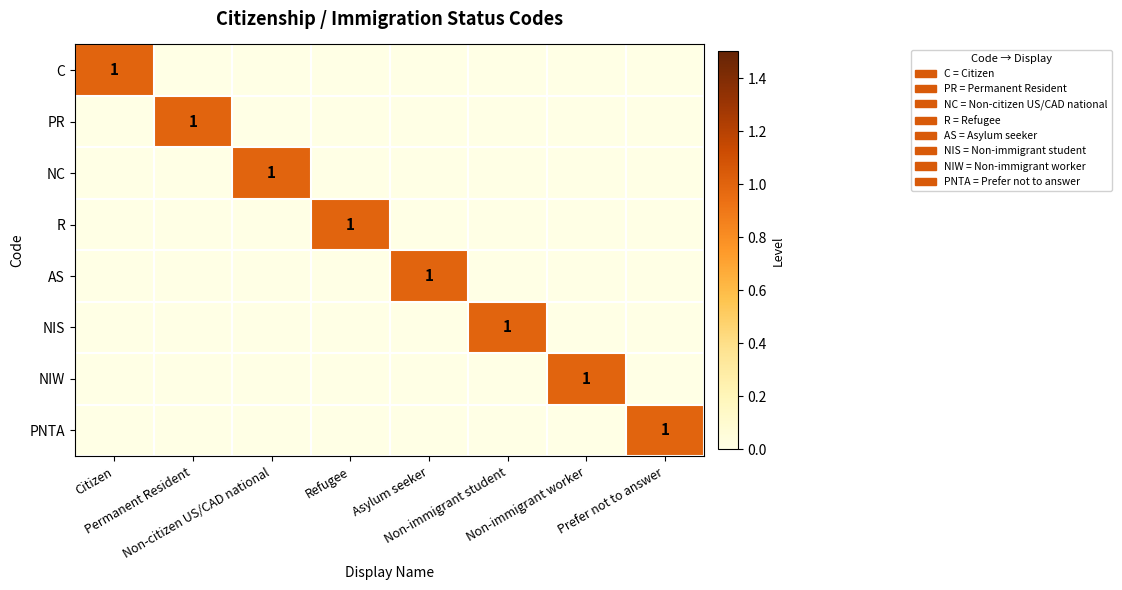

How many values in the AS series exceed 0?

1